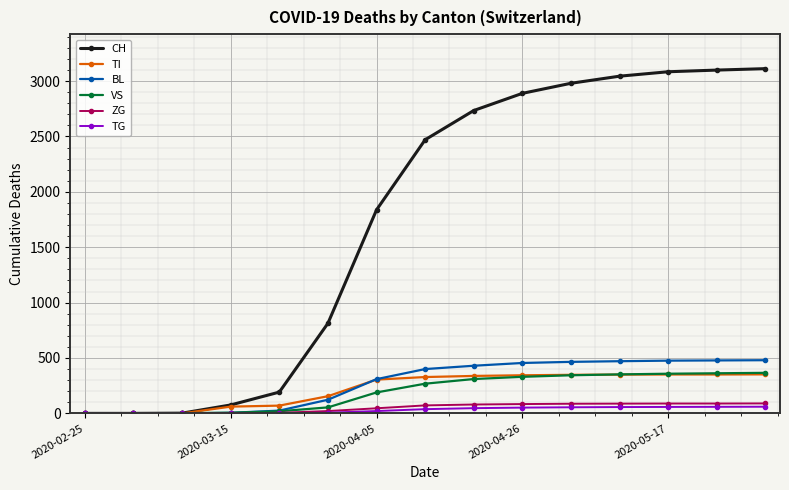

Which series has the largest total across all categories?

CH